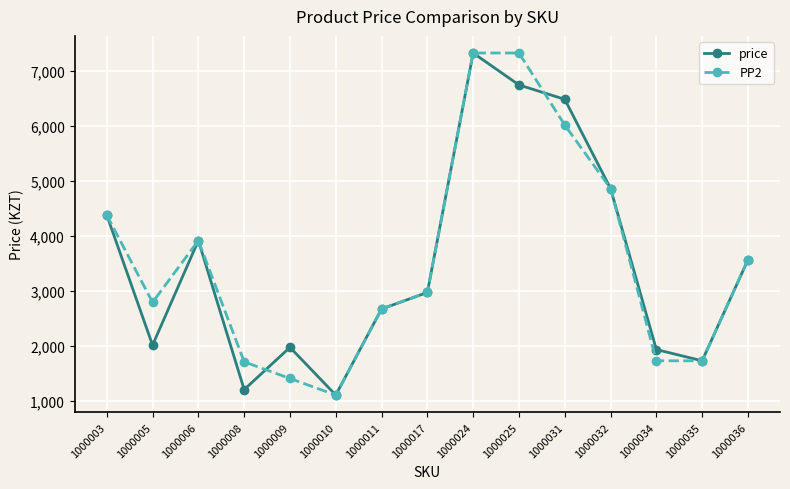

At which category does PP2 reach its first local peak?

1000006